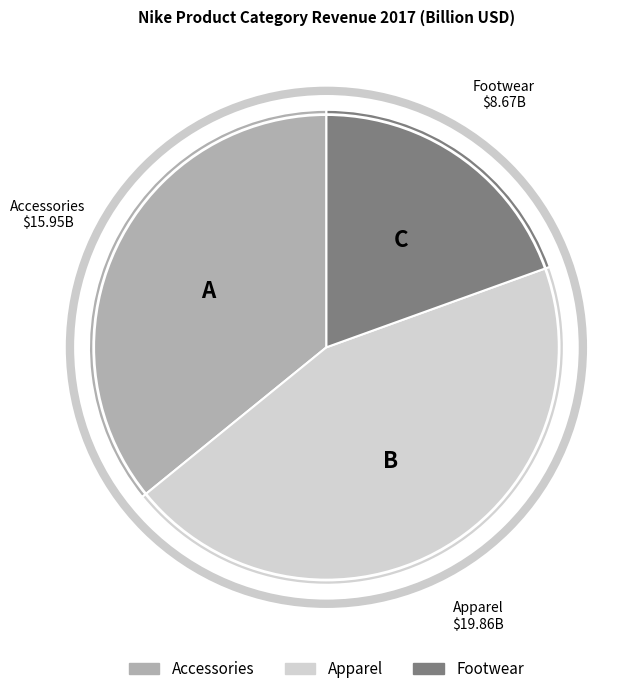

True or false: Apparel accounts for 45% of the total.

True